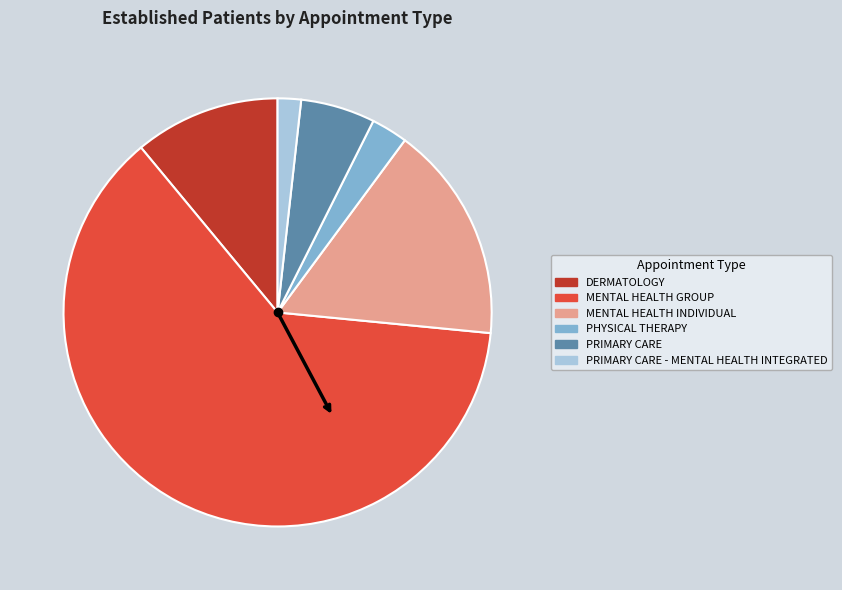

Is there a majority slice in this chart?

Yes